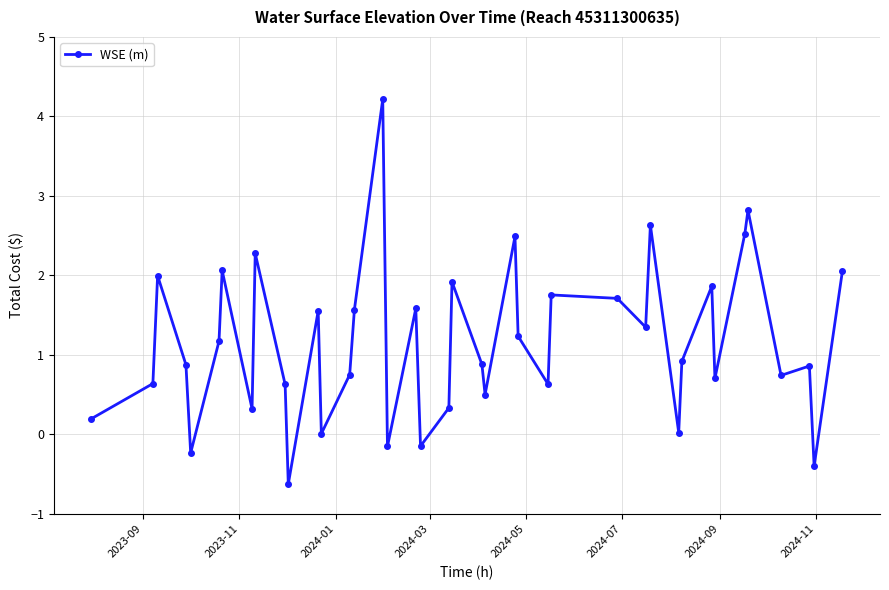

What is the smallest value displayed?

-0.6